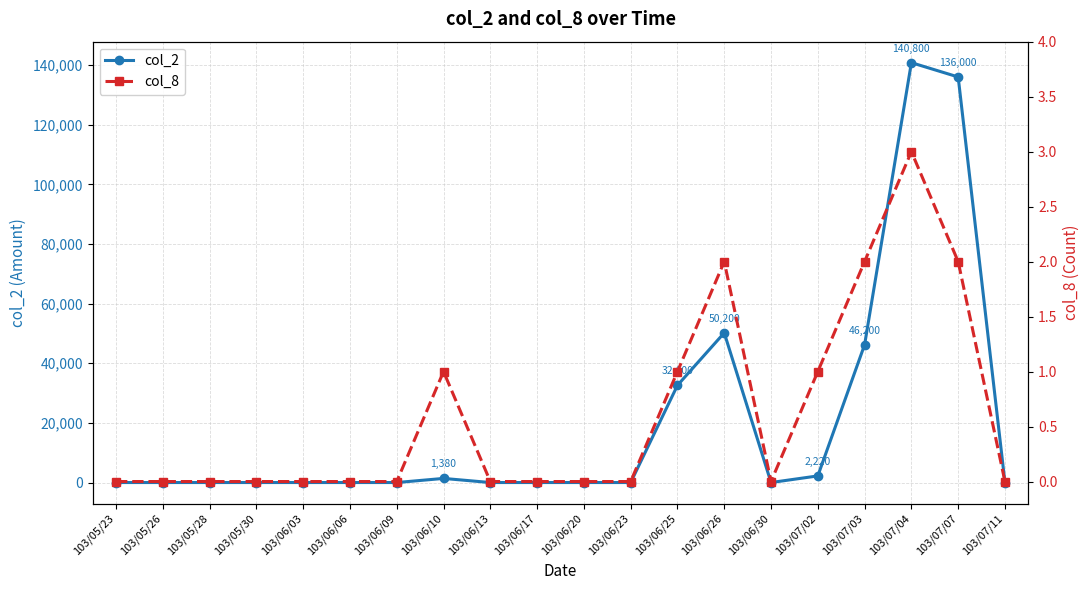

What is the average value of the col_8 series?

1